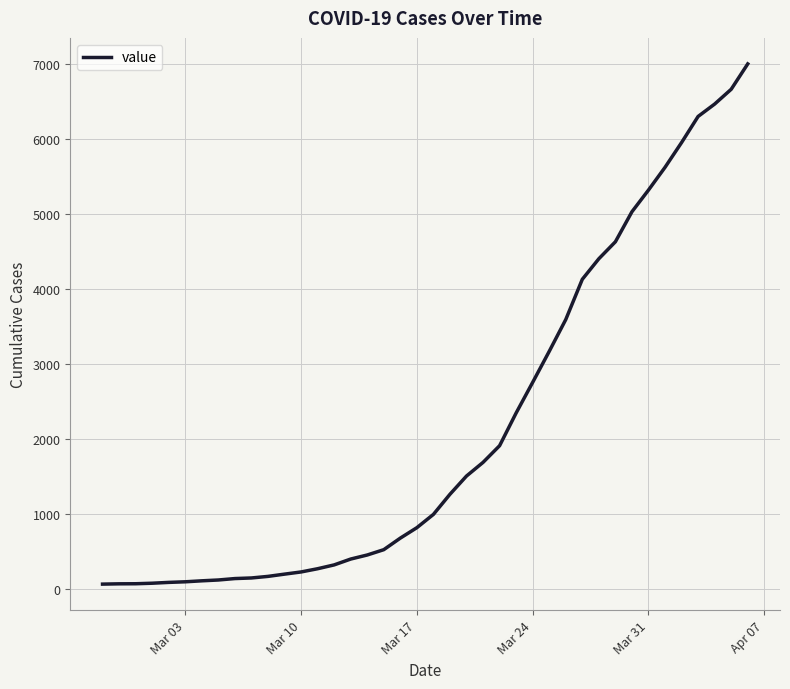

What is the difference between the maximum and minimum values?

6931